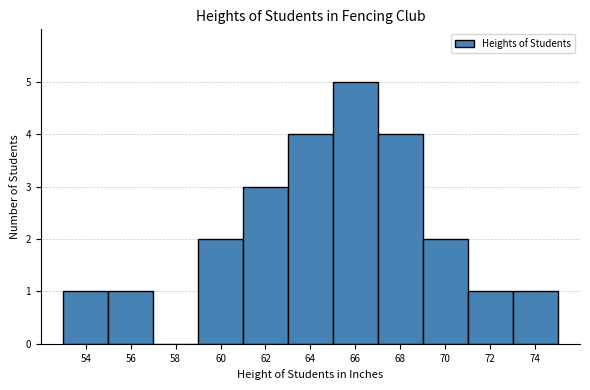

Which range on the x-axis has the tallest bar?

65 to 67